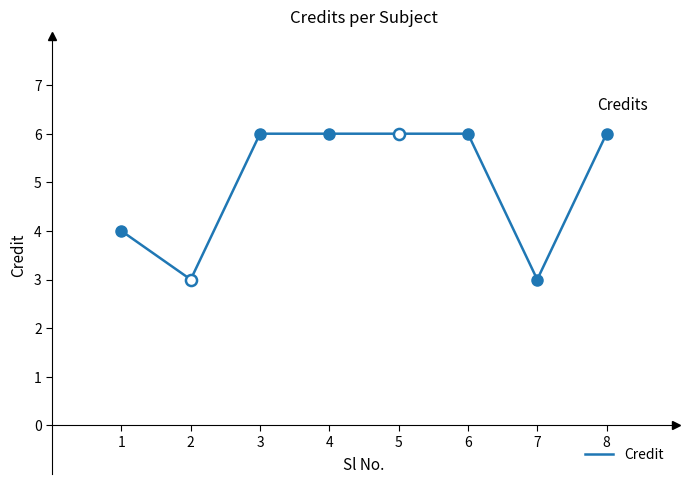

What is the ratio of the value at 5 to the value at 2?

2.0